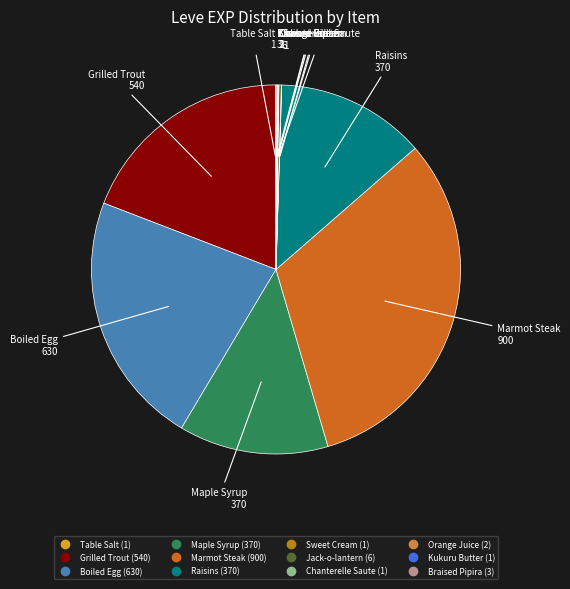

Is there any slice that represents more than half of the pie?

No